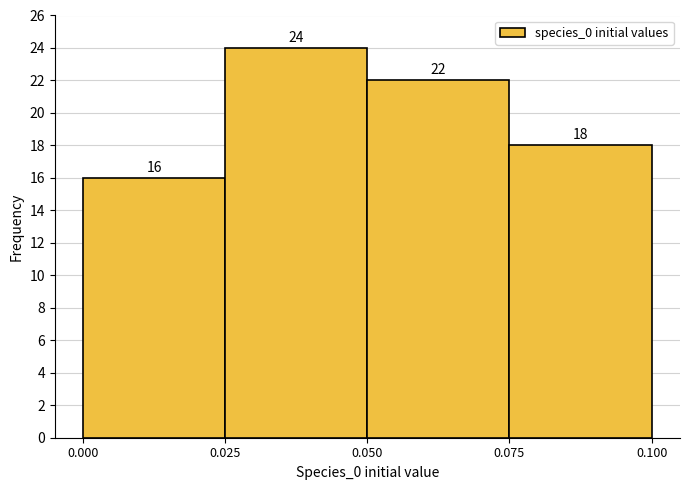

Reading left to right, list every bar in this chart as the range it spans on the x-axis followed by its height.

0.000 to 0.025: 16
0.025 to 0.050: 24
0.050 to 0.075: 22
0.075 to 0.100: 18